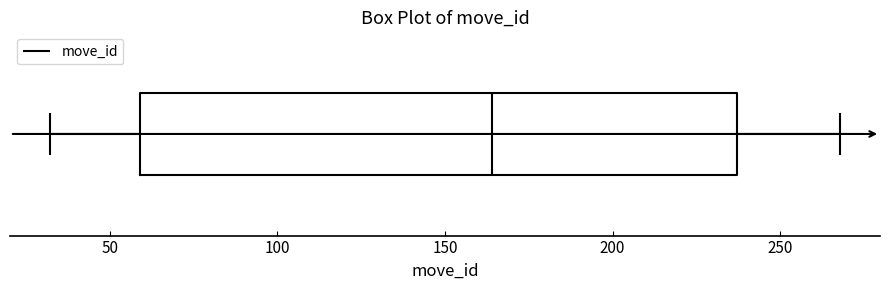

Transcribe this box plot: give where the median line is, the range the box spans, and where the two whiskers end, as read against the x-axis. The values are not printed on the chart, so give them approximately, as read against the axis.

median 165, box 60 to 235, whiskers 30 to 270